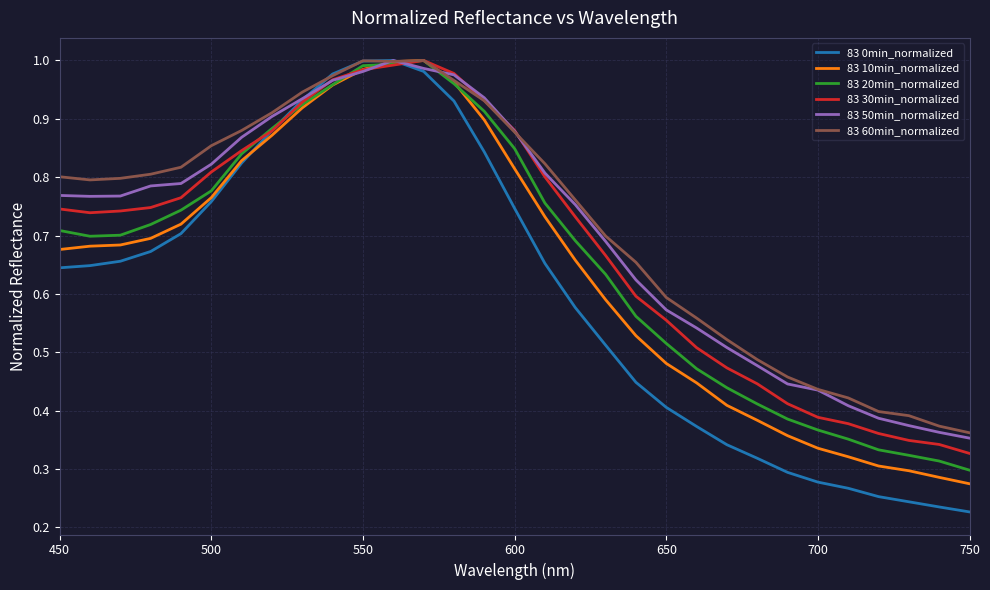

Which series has the largest range (max minus min)?

83 0min_normalized